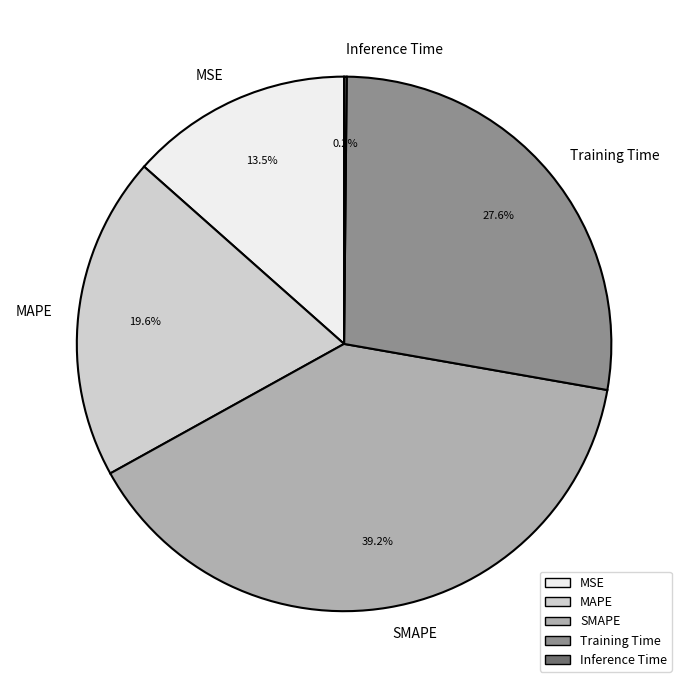

Is there a majority slice in this chart?

No